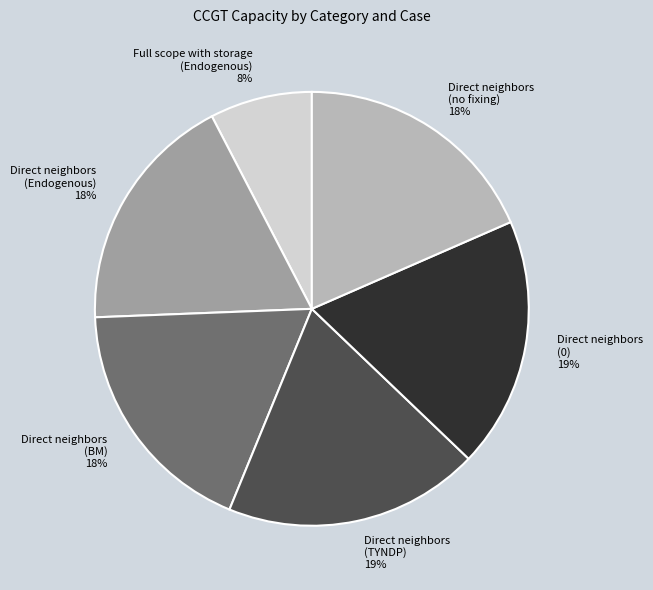

Is it true that Direct neighbors (BM) is 4% of the pie?

False